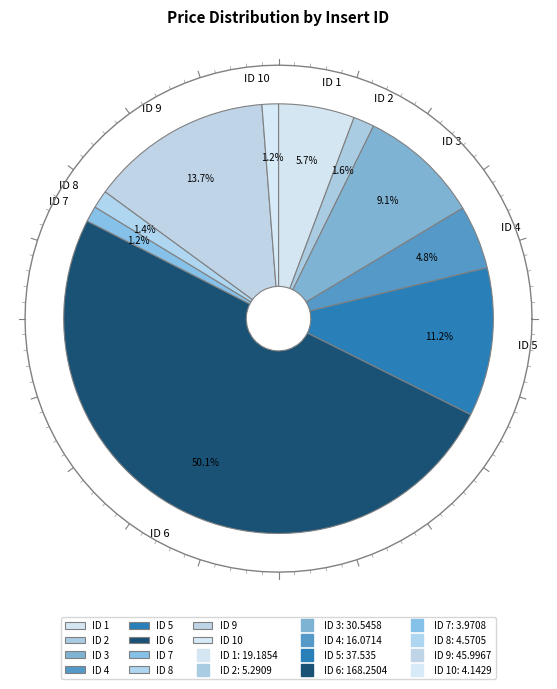

Which category has the biggest portion of the pie?

6